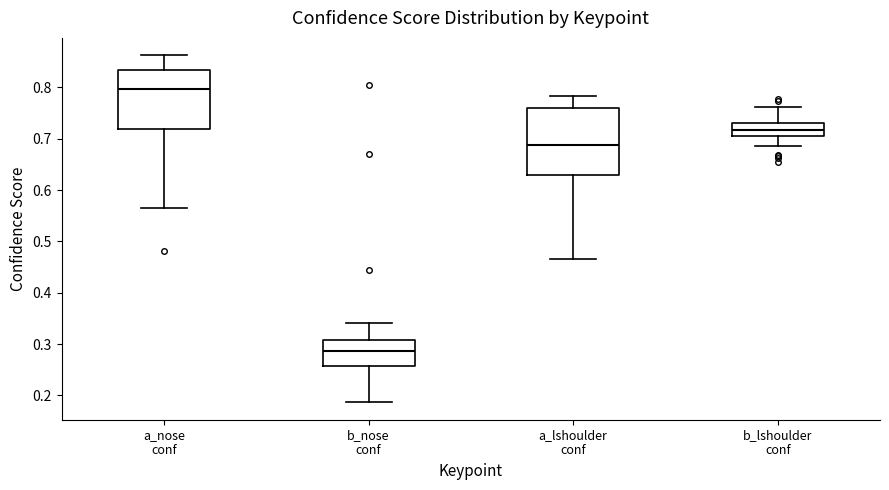

Reading left to right, read every box against the y-axis: the position of its median line, the range the box covers, and the ends of its whiskers. The values are not printed on the chart, so give them approximately, as read against the axis.

a_nose conf: median 0.80, box 0.72 to 0.83, whiskers 0.57 to 0.86
b_nose conf: median 0.29, box 0.26 to 0.31, whiskers 0.19 to 0.34
a_lshoulder conf: median 0.69, box 0.63 to 0.76, whiskers 0.46 to 0.78
b_lshoulder conf: median 0.72, box 0.71 to 0.73, whiskers 0.69 to 0.76